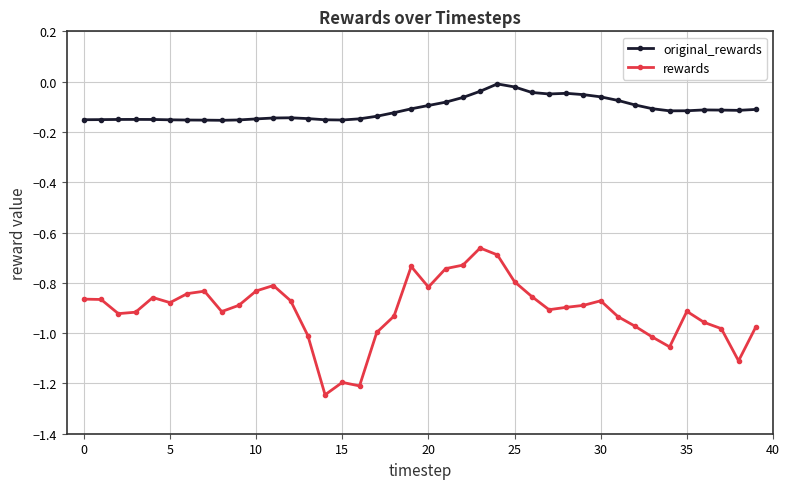

Which series has the widest spread of values?

rewards